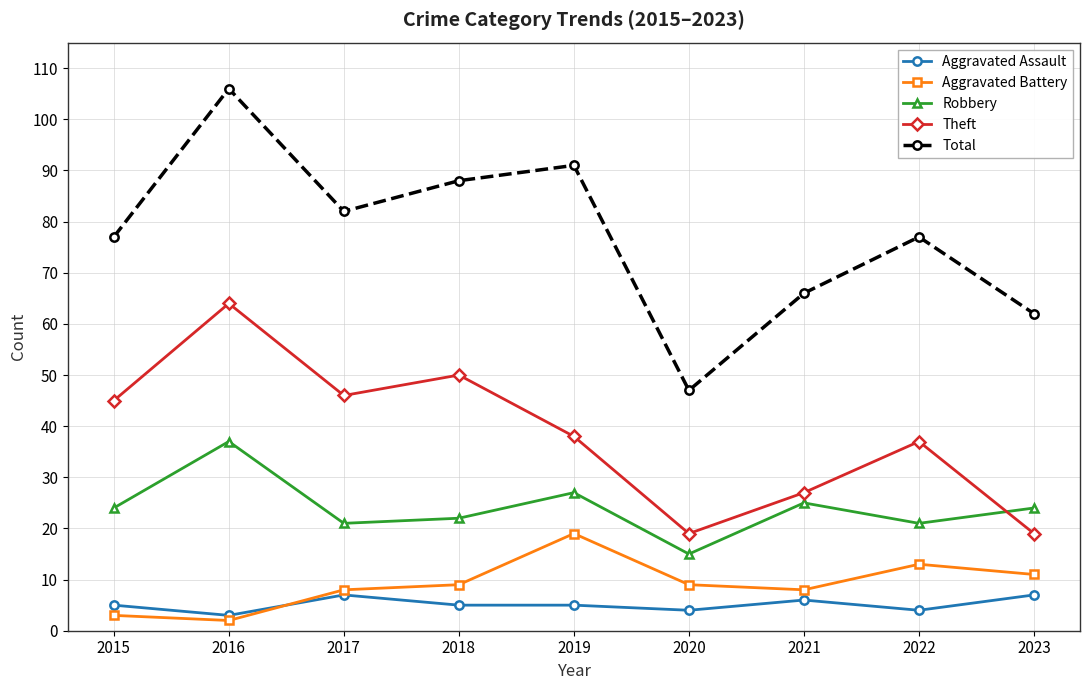

What is the sum of the Total values at 2018 and 2019?

179